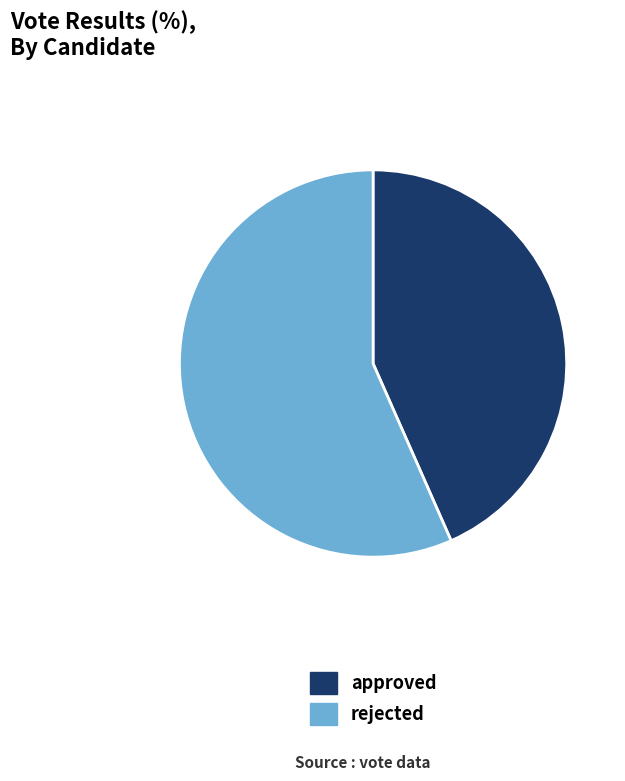

Is the sum of rejected and approved greater than half?

Yes